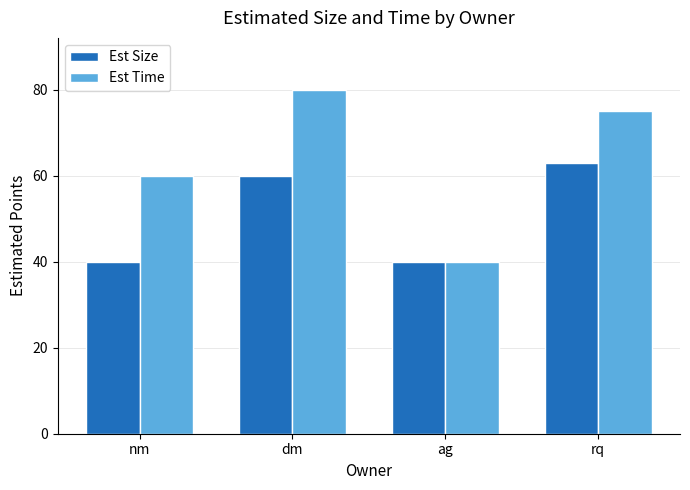

The Est Time series shows 60 at nm. True or false?

True